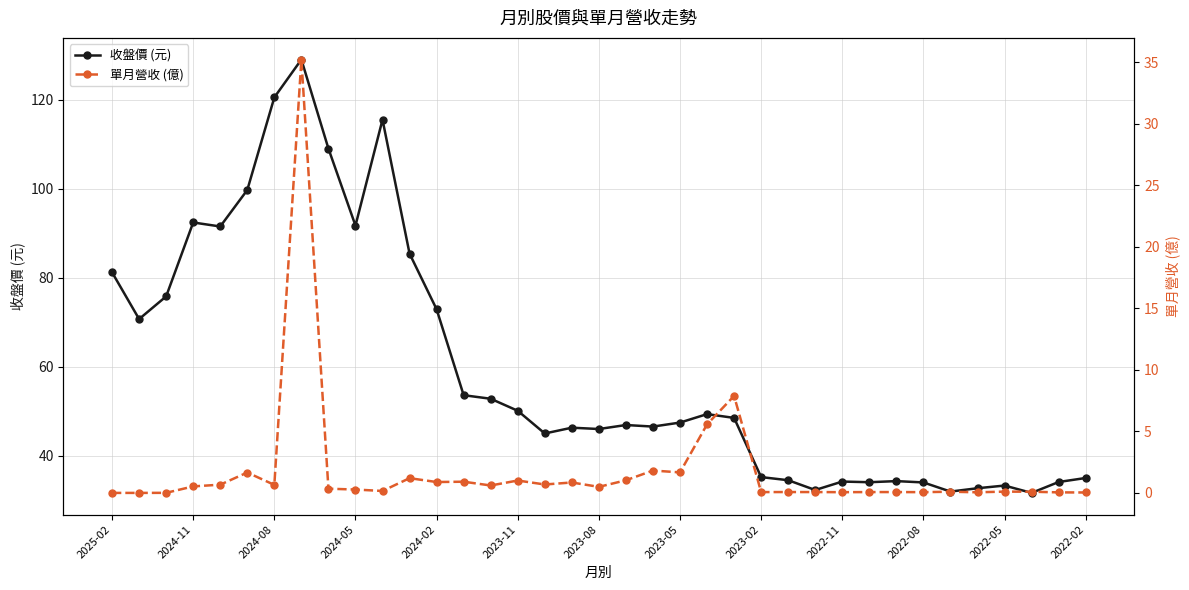

True or false: 收盤價 (元) and 單月營收 (億) cross at least once.

False